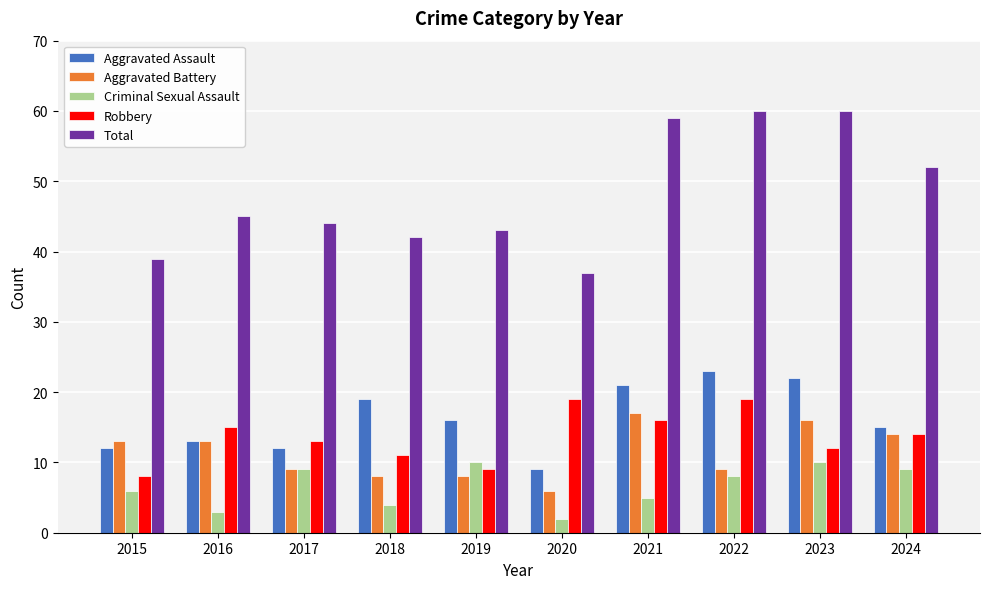

Which series has the widest spread of values?

Total